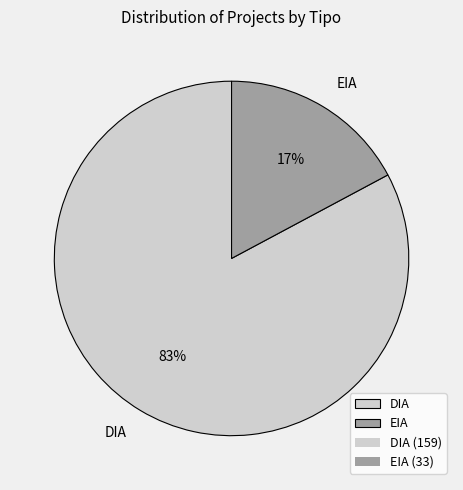

Is EIA the majority of the pie?

No